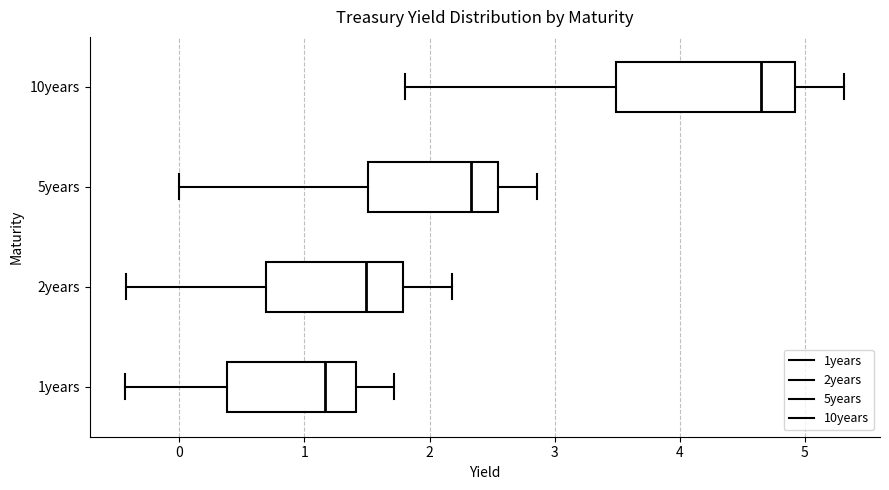

Reading bottom to top, read every box against the x-axis: the position of its median line, the range the box covers, and the ends of its whiskers. The values are not printed on the chart, so give them approximately, as read against the axis.

1years: median 1.2, box 0.4 to 1.4, whiskers -0.4 to 1.7
2years: median 1.5, box 0.7 to 1.8, whiskers -0.4 to 2.2
5years: median 2.3, box 1.5 to 2.6, whiskers 0.0 to 2.9
10years: median 4.6, box 3.5 to 4.9, whiskers 1.8 to 5.3